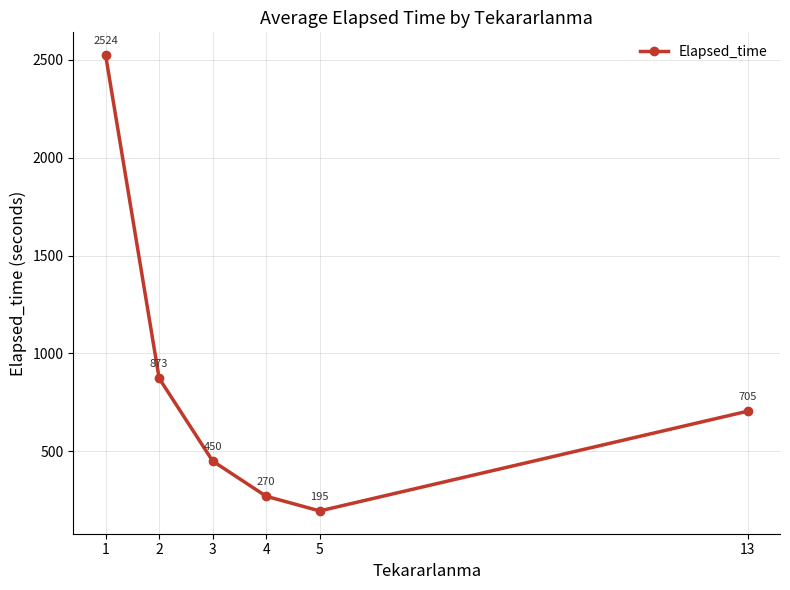

At which category does the data reach its first local valley?

5